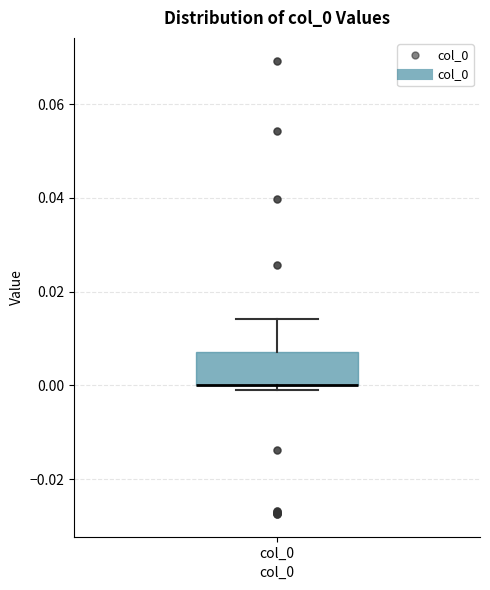

Where is the lower edge of the box for col_0 on the y-axis? The values are not printed on the chart, so give them approximately, as read against the axis.

0.000